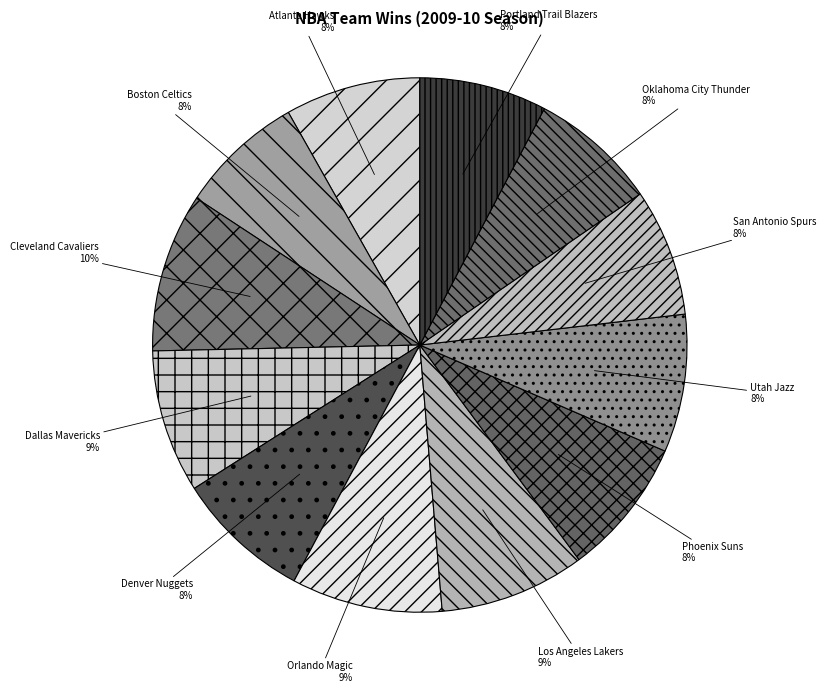

Do Utah Jazz and Phoenix Suns together represent more than half of the pie?

No